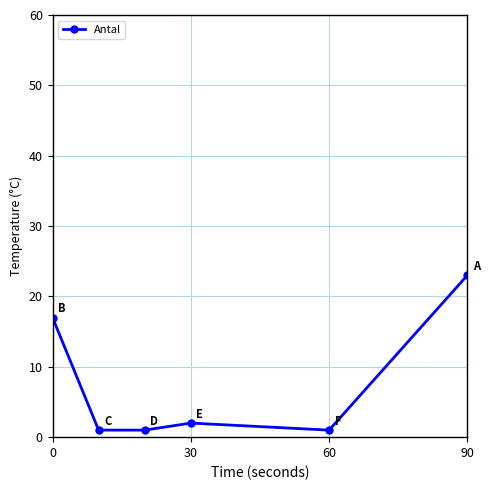

What is the difference between the second highest and minimum values?

16